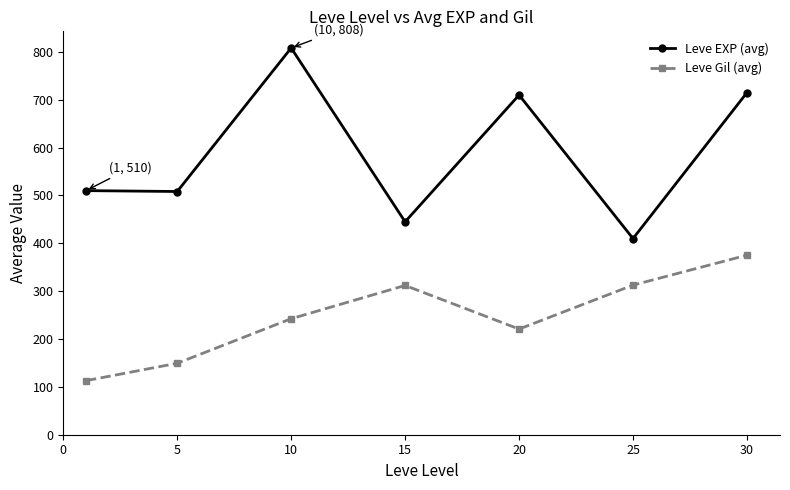

Which series has the largest range (max minus min)?

Leve EXP (avg)